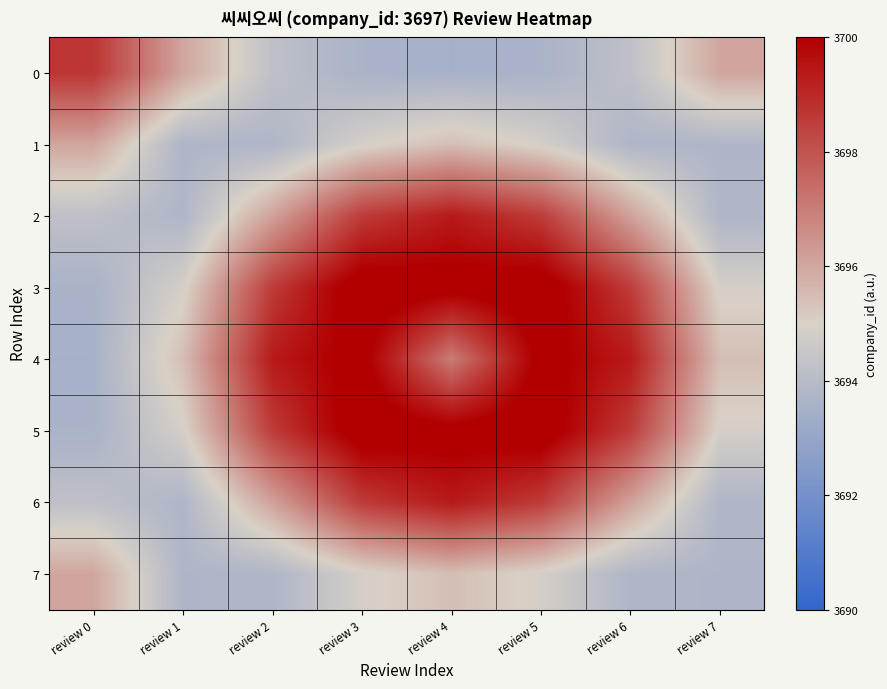

Reading left to right, extract all data points from this chart.

0: review 0=3698.7	review 1=3696.0	review 2=3694.2	review 3=3693.6	review 4=3693.5	review 5=3693.6	review 6=3694.2	review 7=3696.0
1: review 0=3696.0	review 1=3693.7	review 2=3693.8	review 3=3694.9	review 4=3695.5	review 5=3694.9	review 6=3693.8	review 7=3693.7
2: review 0=3694.2	review 1=3693.8	review 2=3696.1	review 3=3698.5	review 4=3699.4	review 5=3698.5	review 6=3696.1	review 7=3693.8
3: review 0=3693.6	review 1=3694.9	review 2=3698.5	review 3=3700.5	review 4=3700.3	review 5=3700.5	review 6=3698.5	review 7=3694.9
4: review 0=3693.5	review 1=3695.5	review 2=3699.4	review 3=3700.3	review 4=3697.0	review 5=3700.3	review 6=3699.4	review 7=3695.5
5: review 0=3693.6	review 1=3694.9	review 2=3698.5	review 3=3700.5	review 4=3700.3	review 5=3700.5	review 6=3698.5	review 7=3694.9
6: review 0=3694.2	review 1=3693.8	review 2=3696.1	review 3=3698.5	review 4=3699.4	review 5=3698.5	review 6=3696.1	review 7=3693.8
7: review 0=3696.0	review 1=3693.7	review 2=3693.8	review 3=3694.9	review 4=3695.5	review 5=3694.9	review 6=3693.8	review 7=3693.7